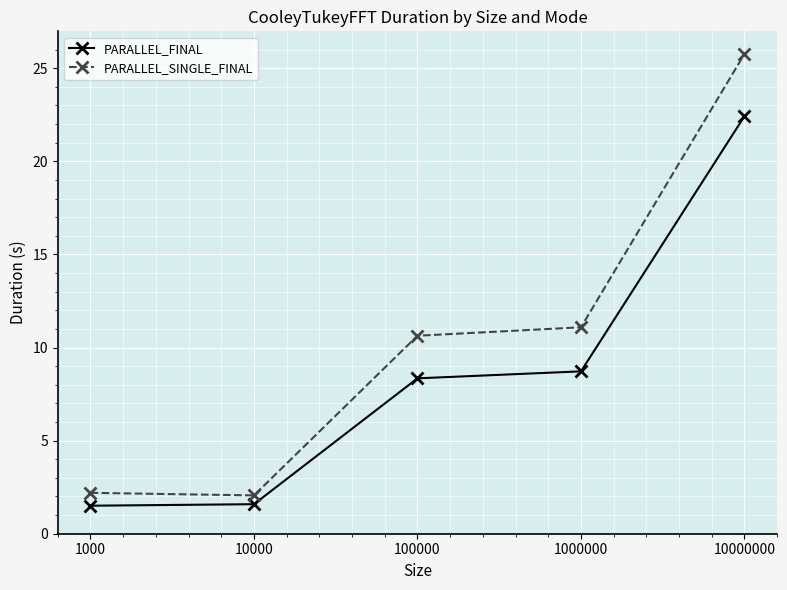

At which category is the sum across all series the highest?

10000000